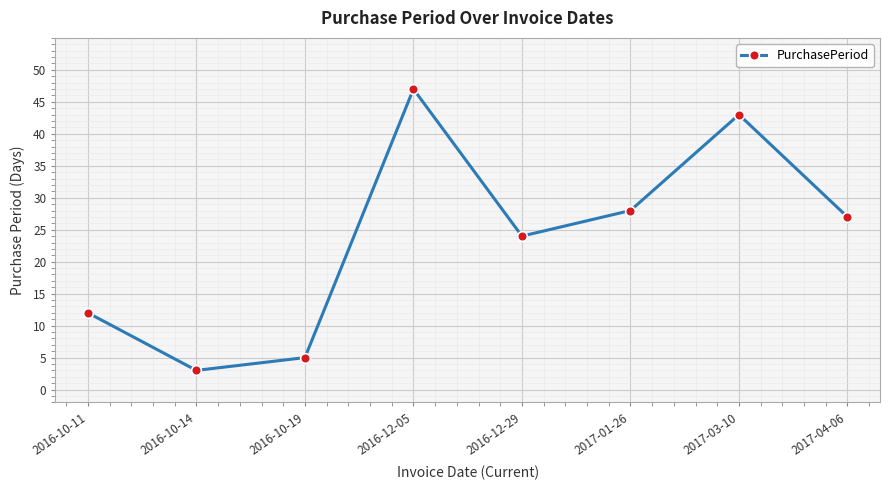

What position from the right is 2016-12-05?

5